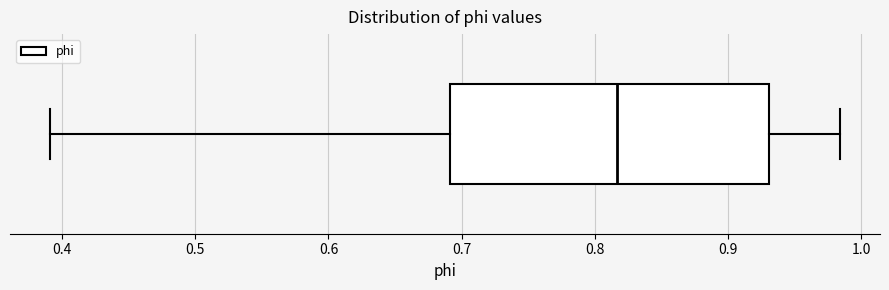

Where is the right edge of the box on the x-axis? The values are not printed on the chart, so give them approximately, as read against the axis.

0.93